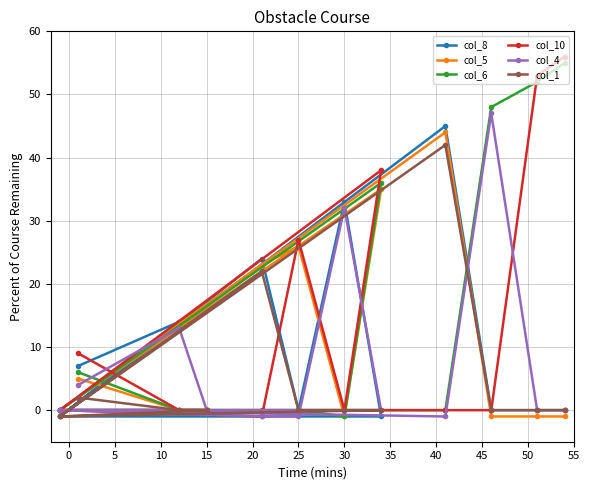

The col_1 series shows 7 at 15. True or false?

False